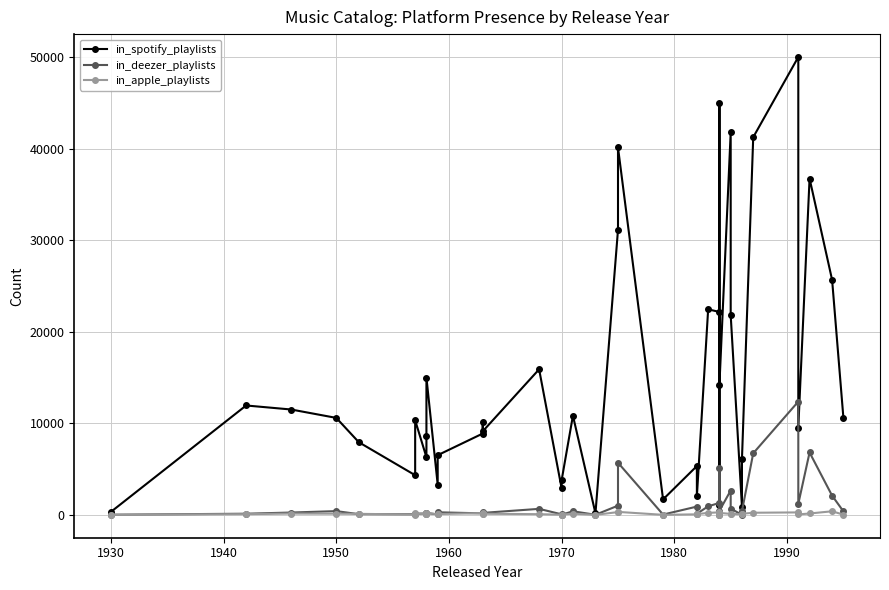

Which series has the largest range (max minus min)?

in_spotify_playlists